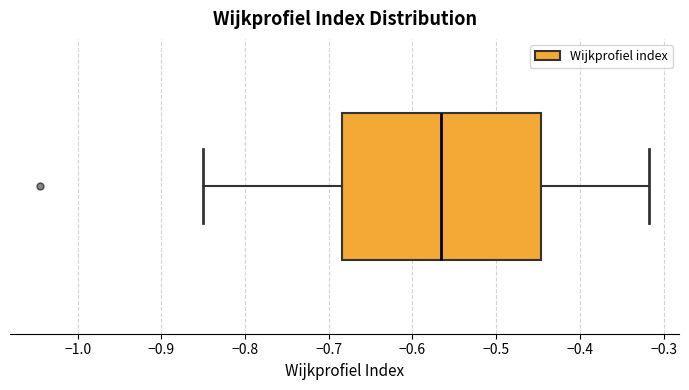

Transcribe this box plot: give where the median line is, the range the box spans, and where the two whiskers end, as read against the x-axis. The values are not printed on the chart, so give them approximately, as read against the axis.

median -0.57, box -0.68 to -0.45, whiskers -0.85 to -0.32